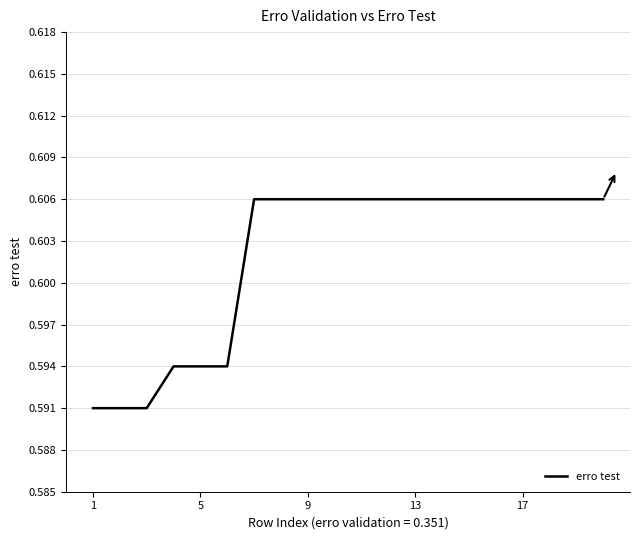

The chart shows a value of 0.2 at 13. True or false?

False